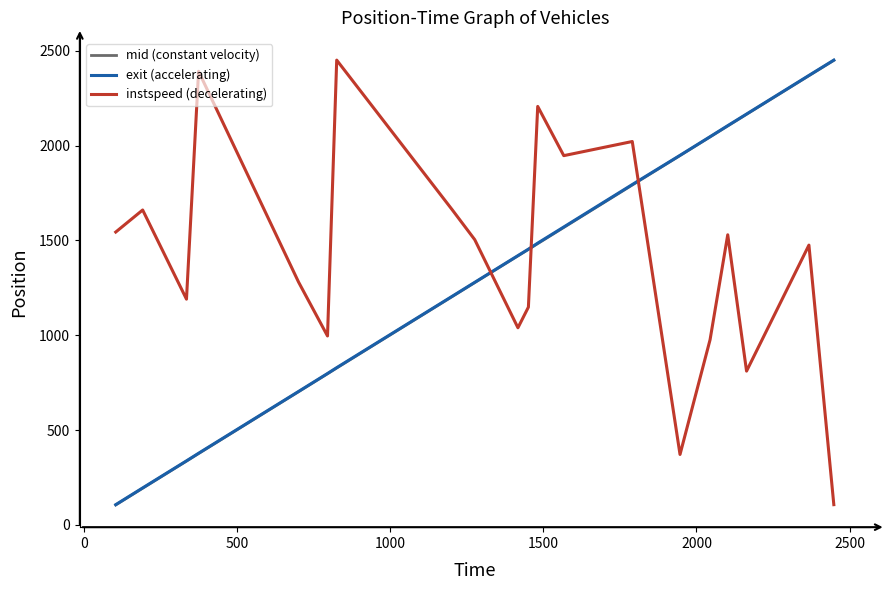

How many lines are shown in the chart?

3